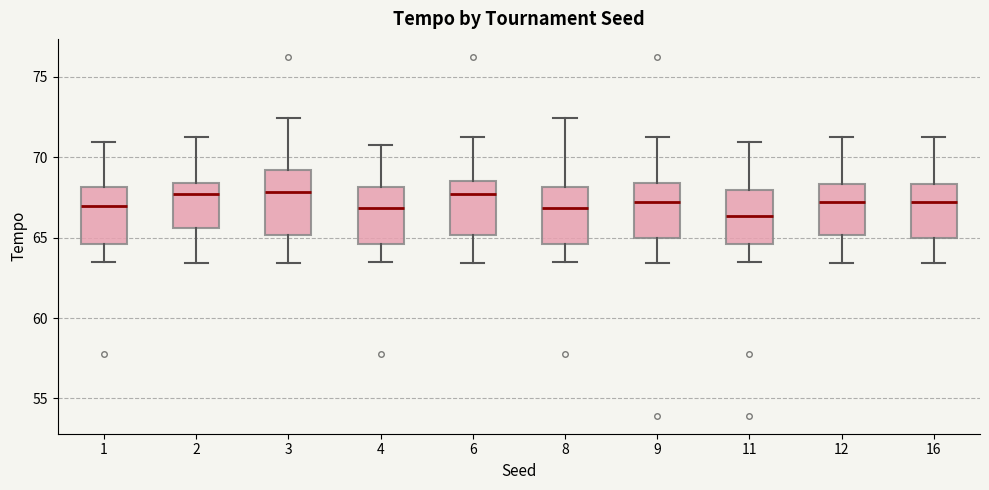

Comparing the boxes themselves (not the whiskers), which one is the tallest?

3